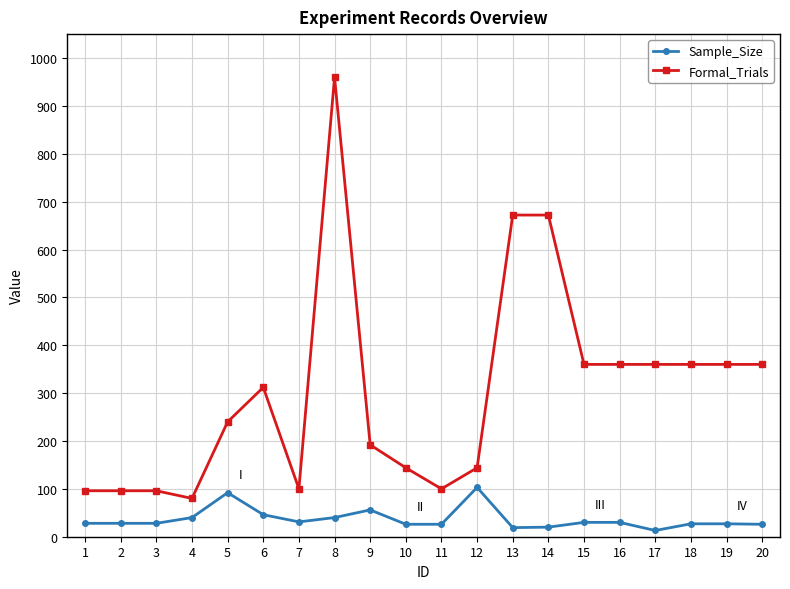

At which label is Sample_Size closest to 58?

9